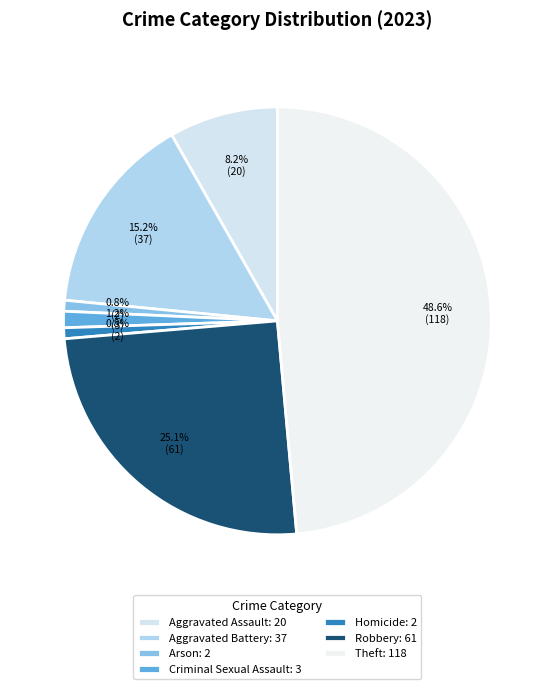

Rank the categories by value from lowest to highest.

Arson, Homicide, Criminal Sexual Assault, Aggravated Assault, Aggravated Battery, Robbery, Theft